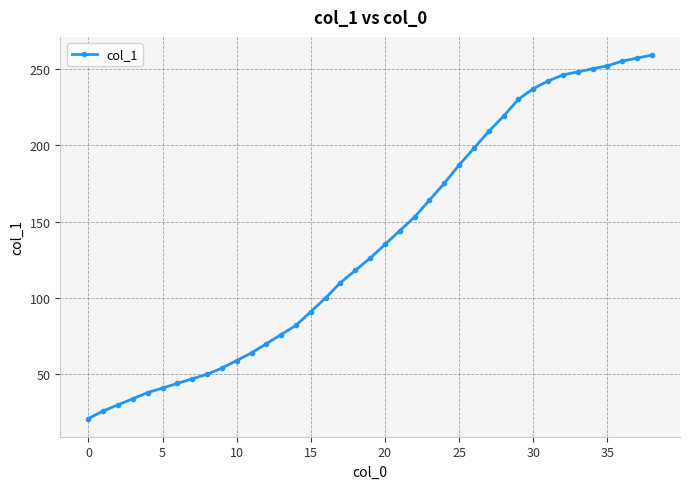

What is the minimum value shown in the chart?

21